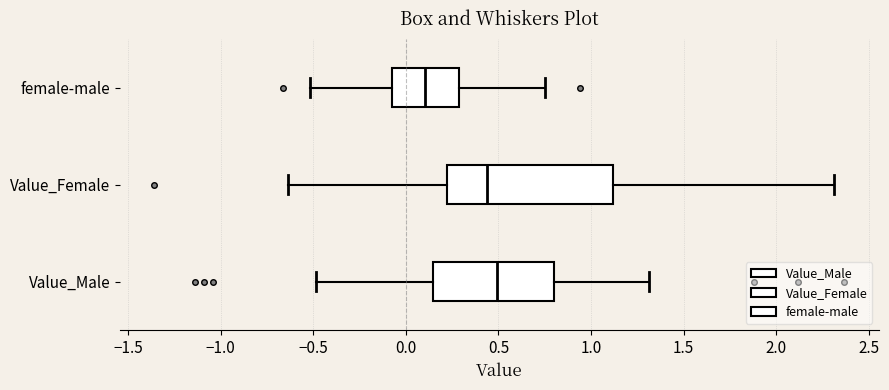

Where does the left whisker of the box for female-male end on the x-axis? The values are not printed on the chart, so give them approximately, as read against the axis.

-0.50